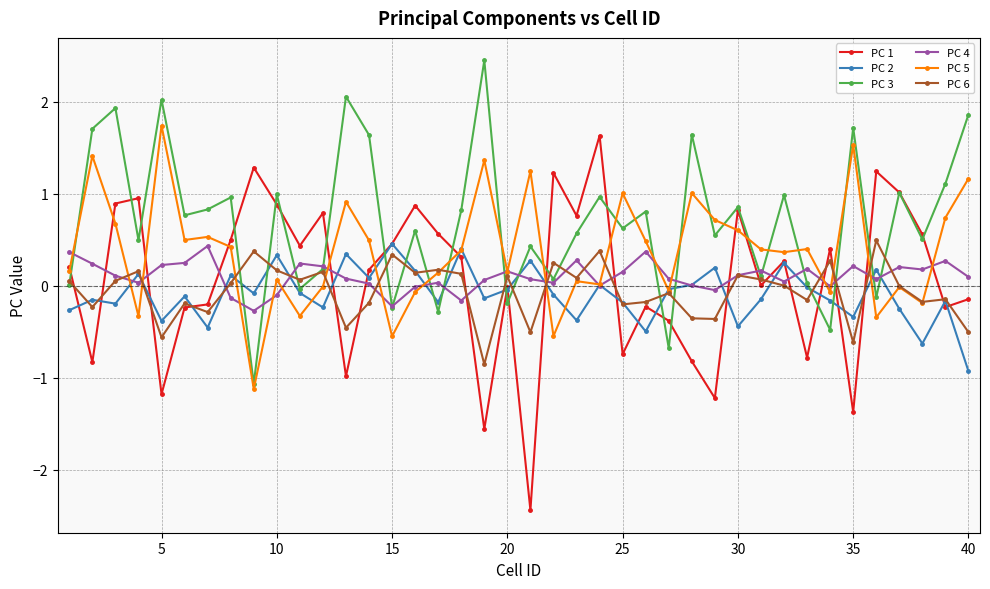

Which series has the widest spread of values?

PC 1